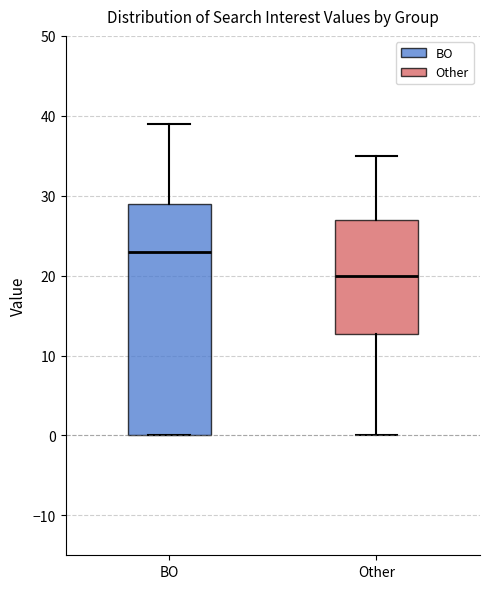

Which box is the tallest, from its lower edge to its upper edge?

BO